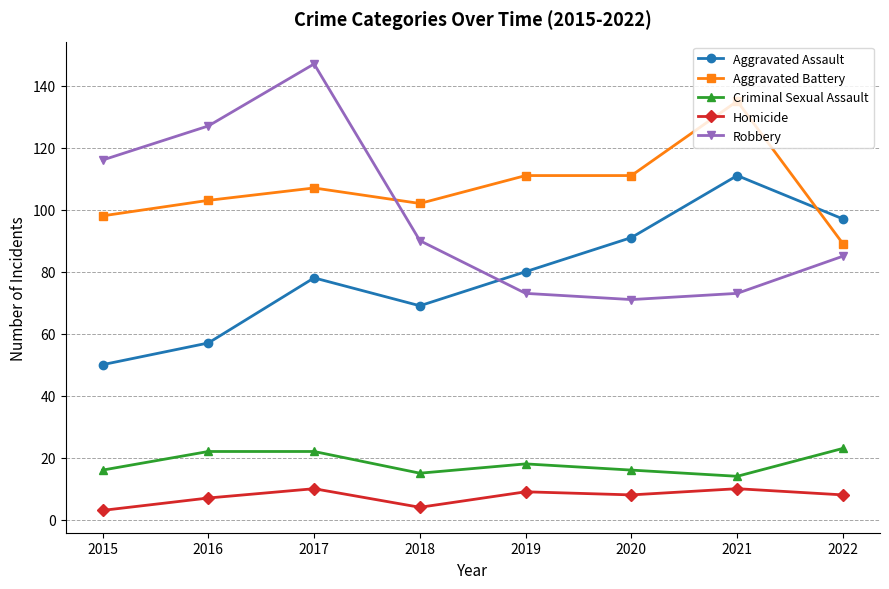

The Homicide series shows 13 at 2022. True or false?

False